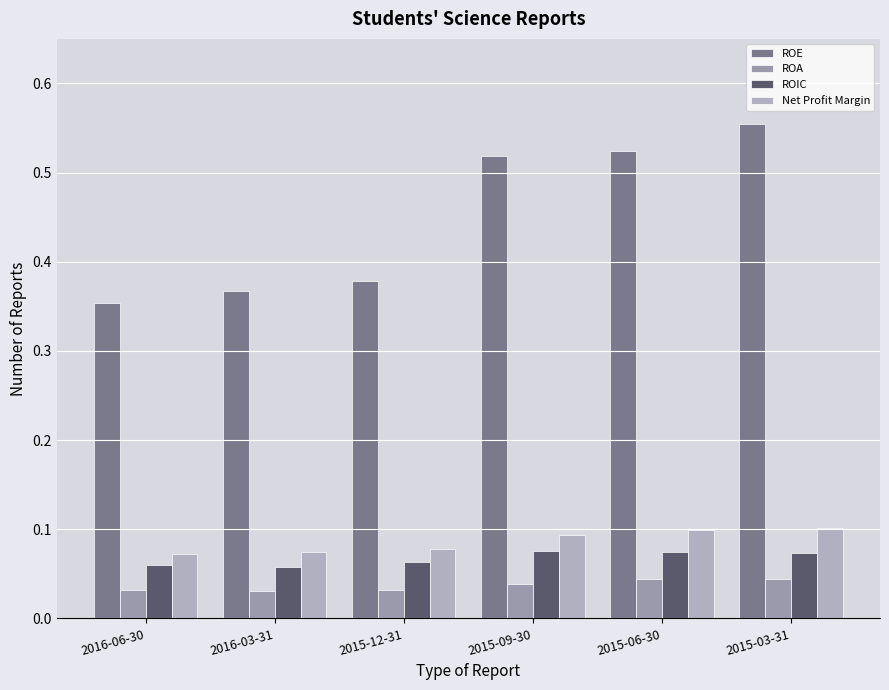

Which series has the largest range (max minus min)?

ROE